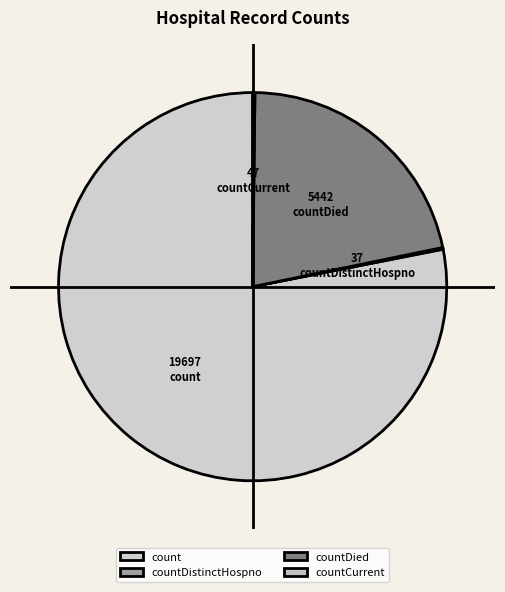

What is the largest slice in the pie chart?

count